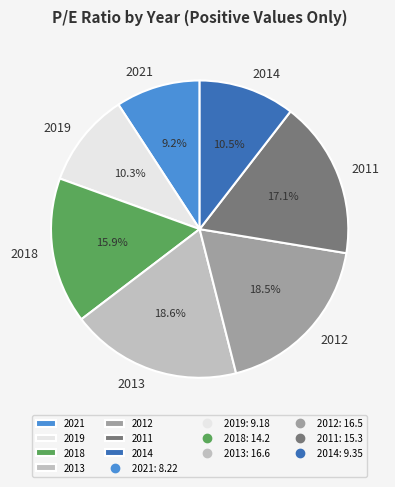

What percentage do 2018 and 2019 together represent?

26.2%